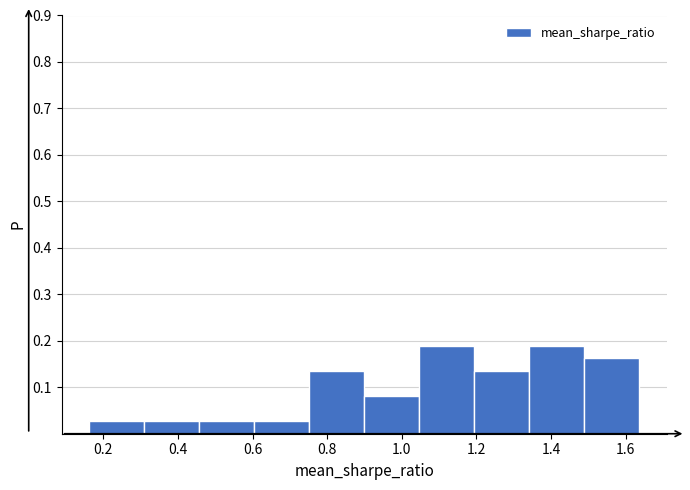

Reading left to right, transcribe this chart: for each bar, give the range it covers on the x-axis and its height. Neither the bar edges nor the heights are printed on the chart, so give them approximately, as read against the axes.

0.16 to 0.30: 0.03
0.30 to 0.46: 0.03
0.46 to 0.60: 0.03
0.60 to 0.76: 0.03
0.76 to 0.90: 0.14
0.90 to 1.04: 0.08
1.04 to 1.20: 0.19
1.20 to 1.34: 0.14
1.34 to 1.48: 0.19
1.48 to 1.64: 0.16